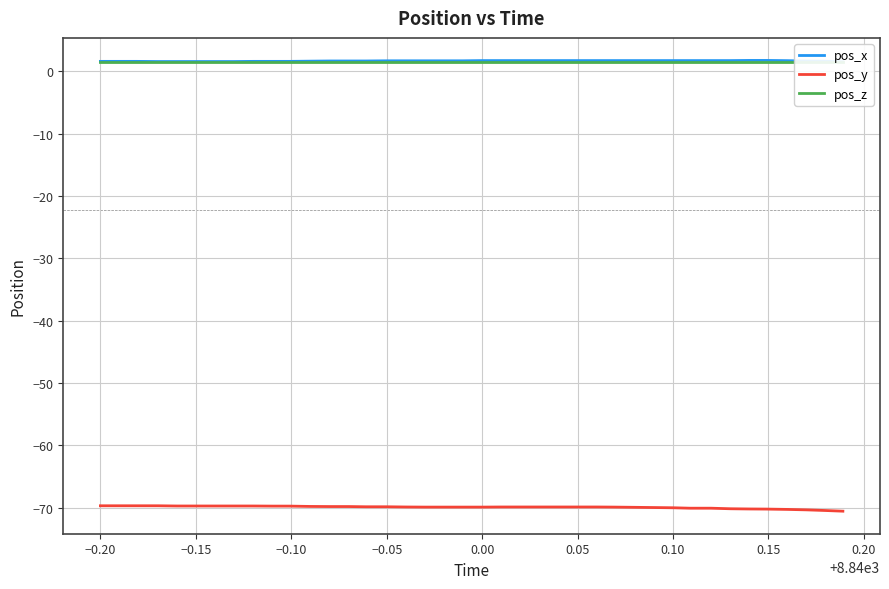

The value of pos_y at 0.05 is -42.1. True or false?

False